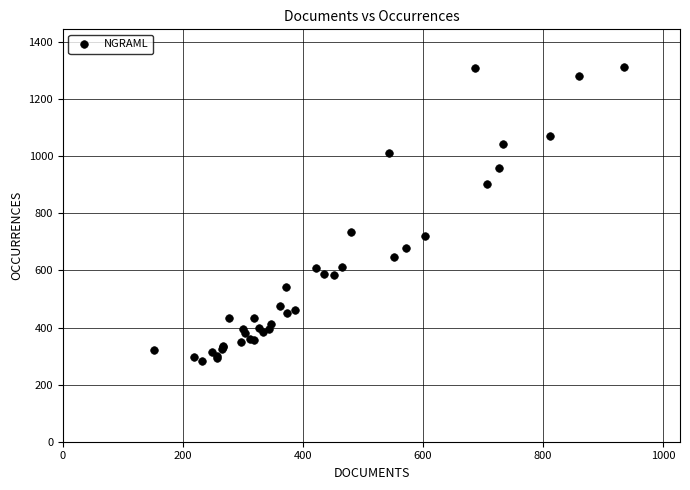

What Y value in the scatter plot is closest to 798?

735